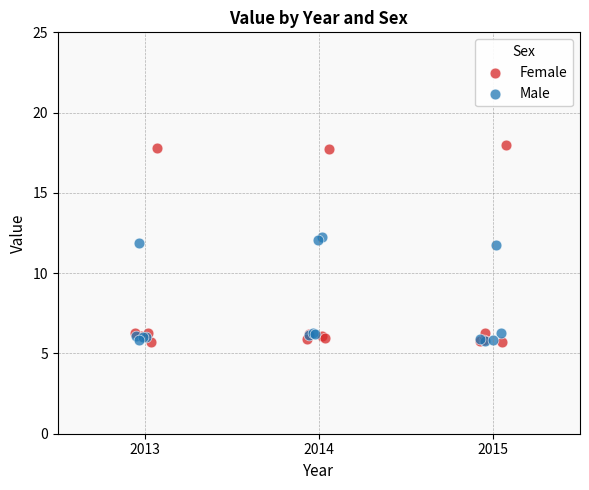

Which series has the widest spread of Y values?

Female